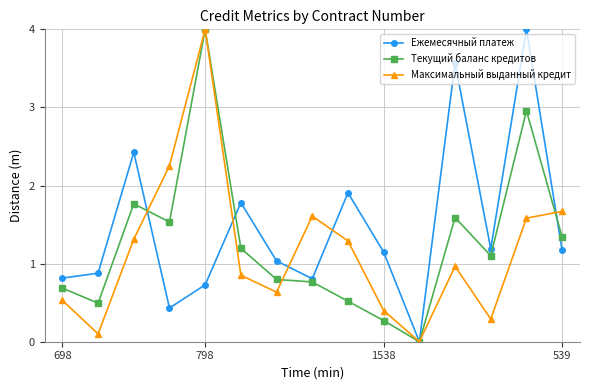

Which series has the largest total across all categories?

Ежемесячный платеж